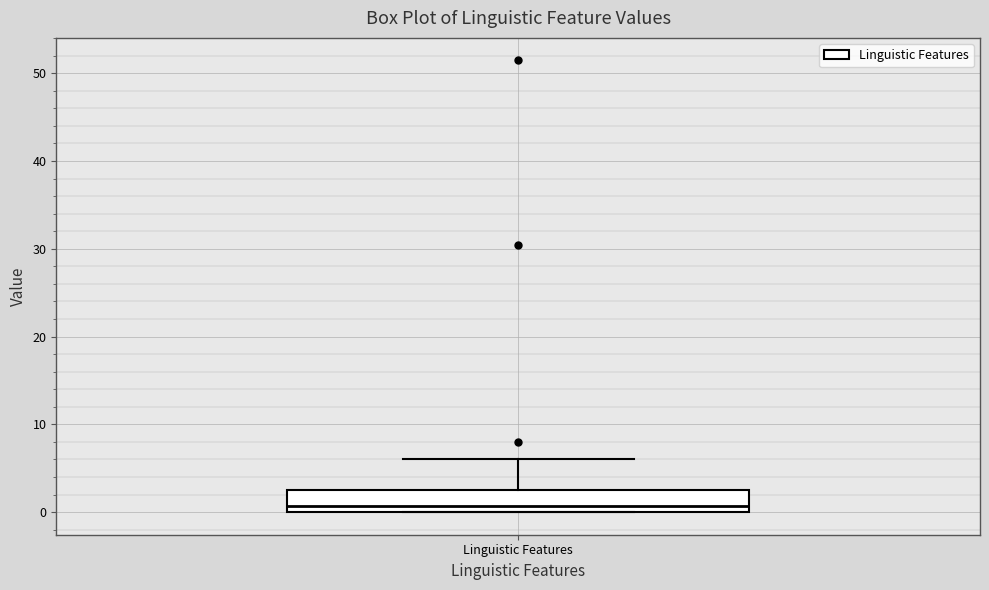

Transcribe this box plot: give where the median line is, the range the box spans, and where the two whiskers end, as read against the y-axis. The values are not printed on the chart, so give them approximately, as read against the axis.

median 1, box 0 to 3, whiskers 0 to 6